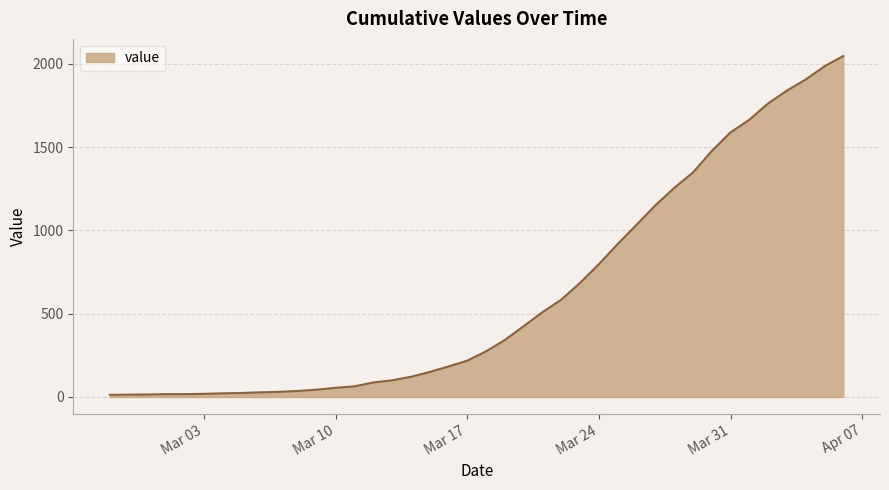

What is the maximum value shown in the chart?

2047